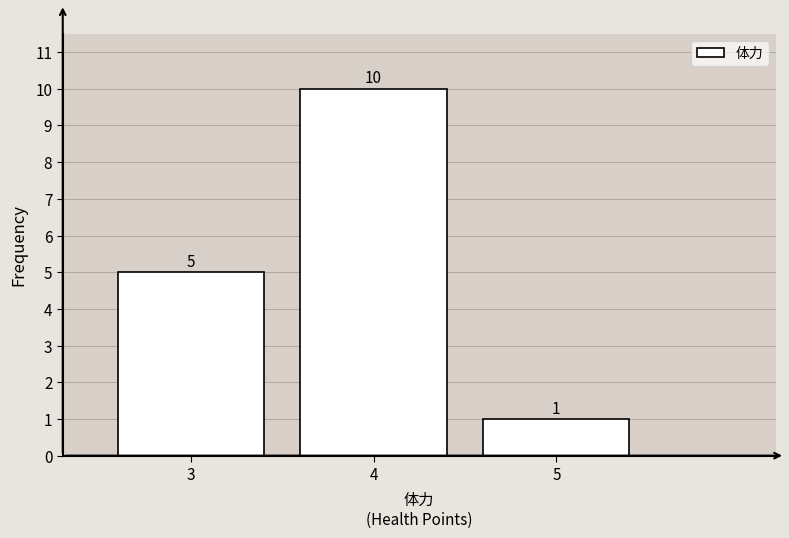

Reading left to right, transcribe all the data shown in this chart.

5	10	1